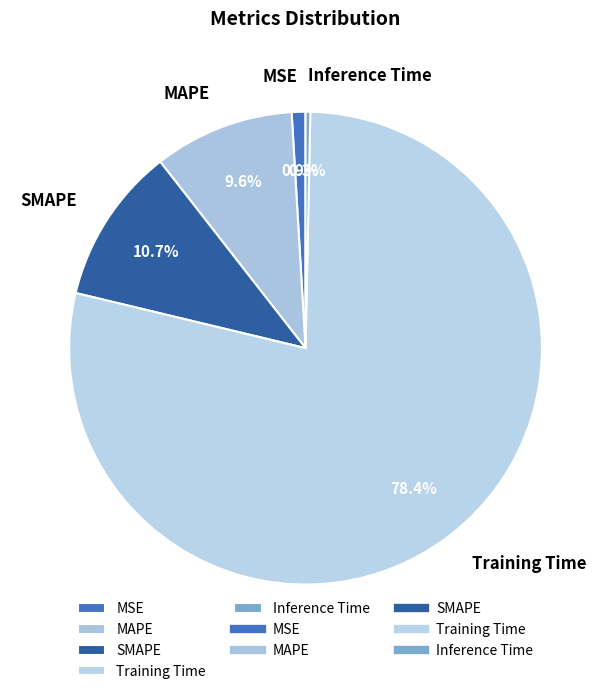

What percentage is the MAPE slice, to the nearest percent?

10%